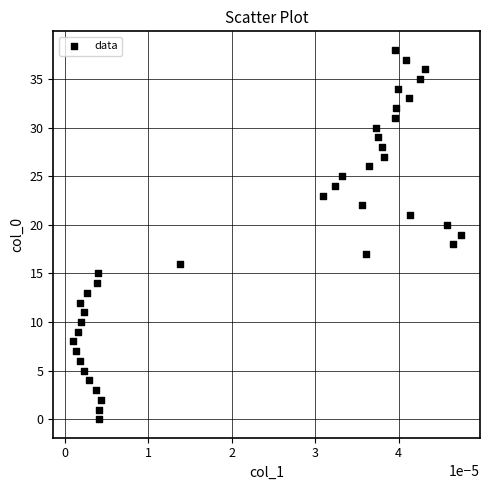

What is the range of Y values (max minus min)?

38